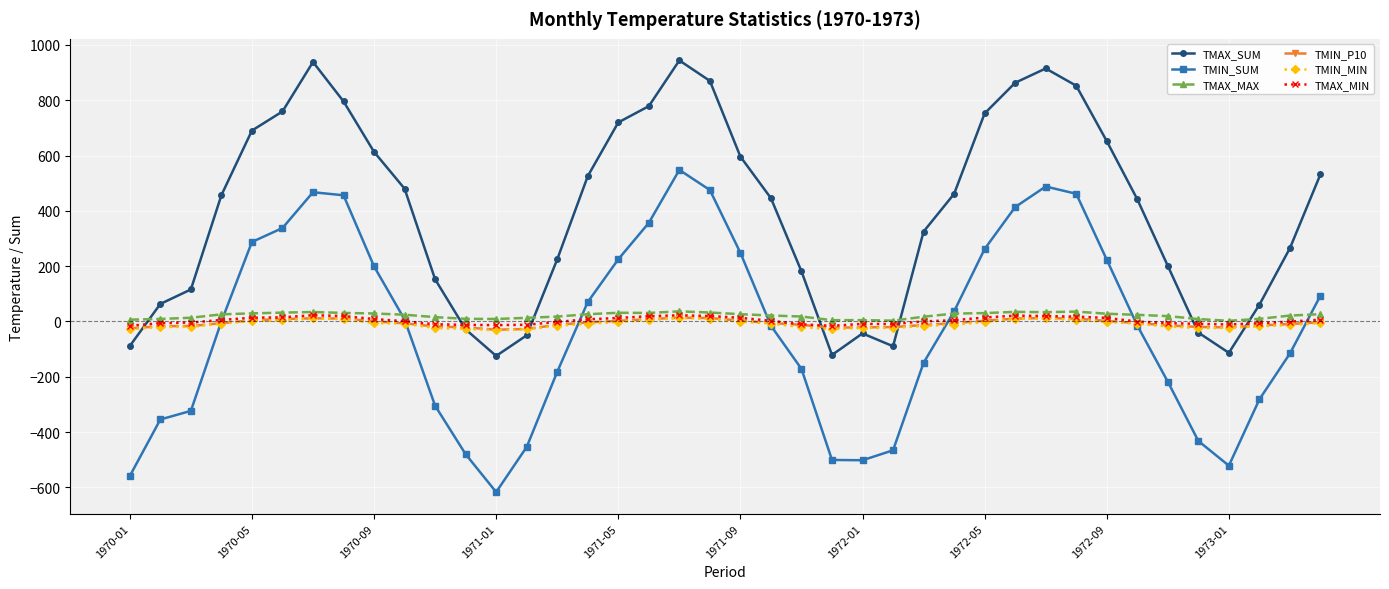

Which series has the largest total across all categories?

TMAX_SUM